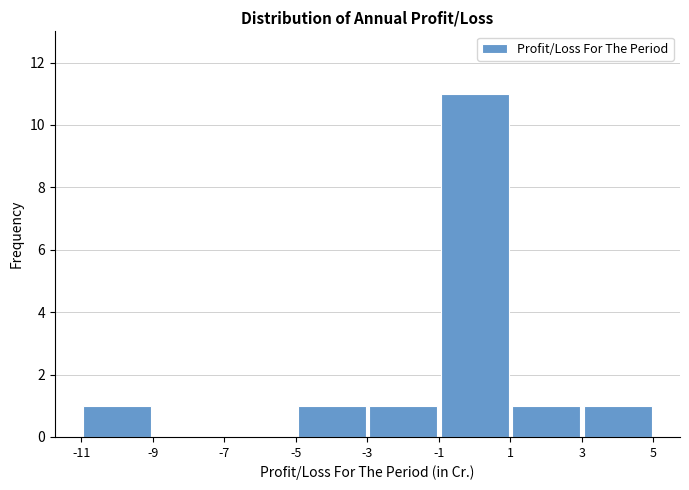

Over which range of the x-axis is the bar tallest?

-1 to 1